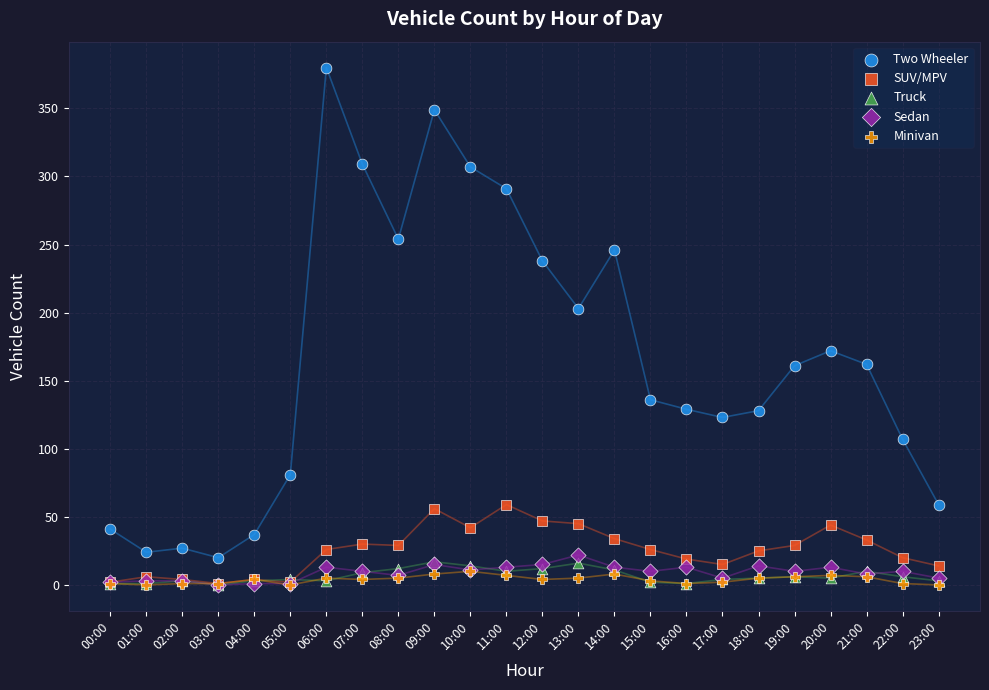

Which series has the widest spread of Y values?

Two Wheeler